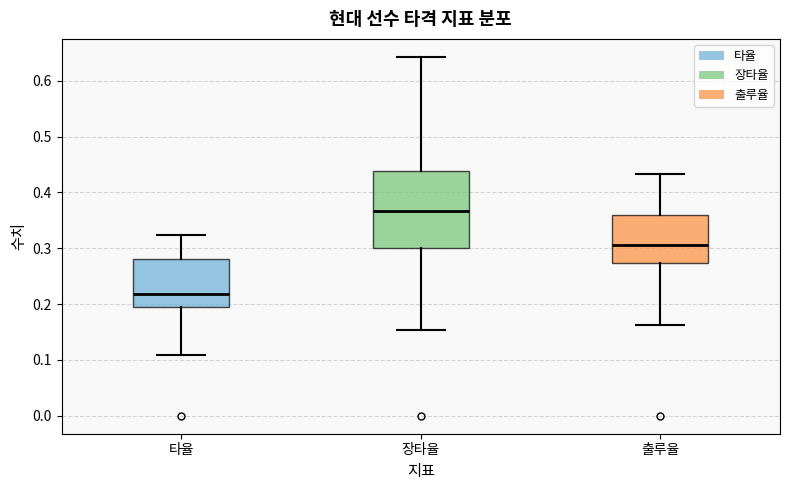

Where does the median line of the box for 타율 sit on the y-axis? The values are not printed on the chart, so give them approximately, as read against the axis.

0.22